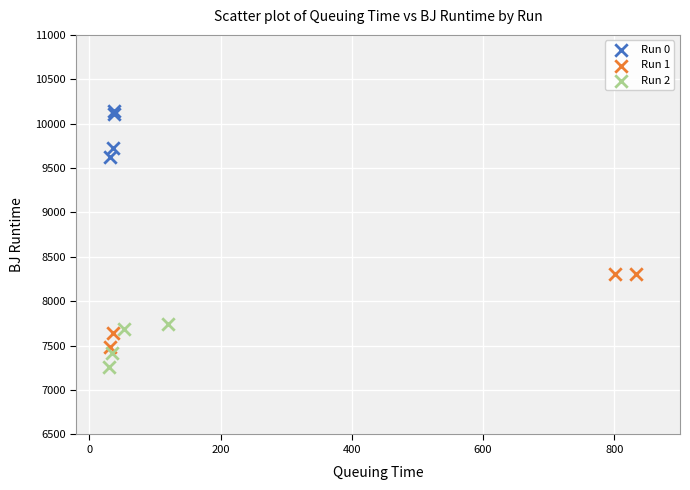

Which series reaches the minimum Y coordinate?

Run 2